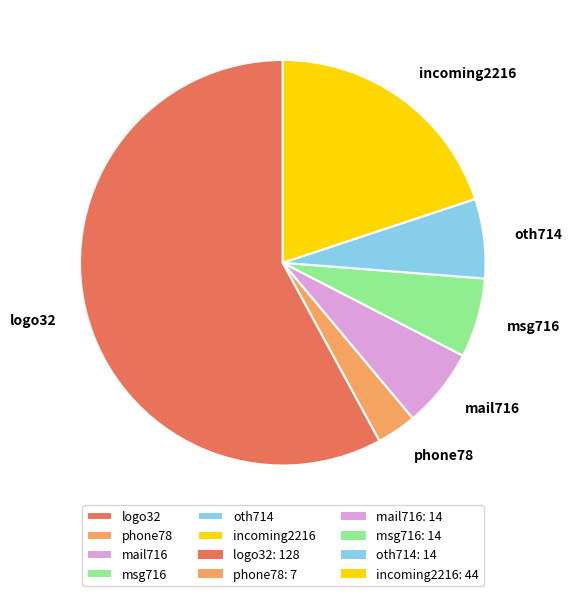

Is the sum of phone78 and mail716 greater than half?

No